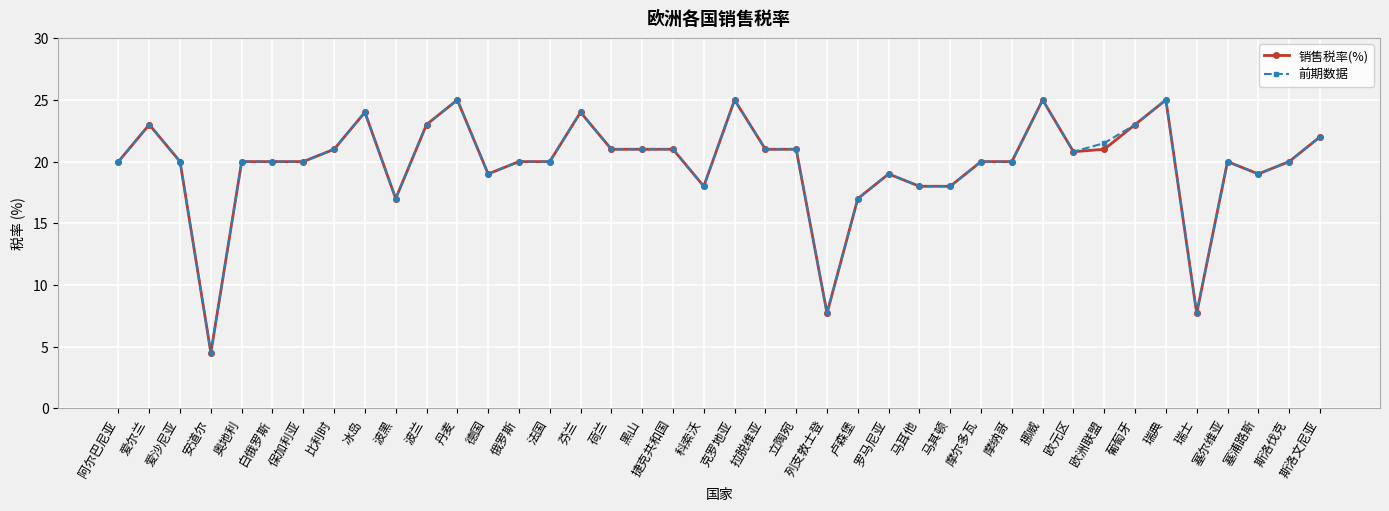

How many lines are shown in the chart?

2